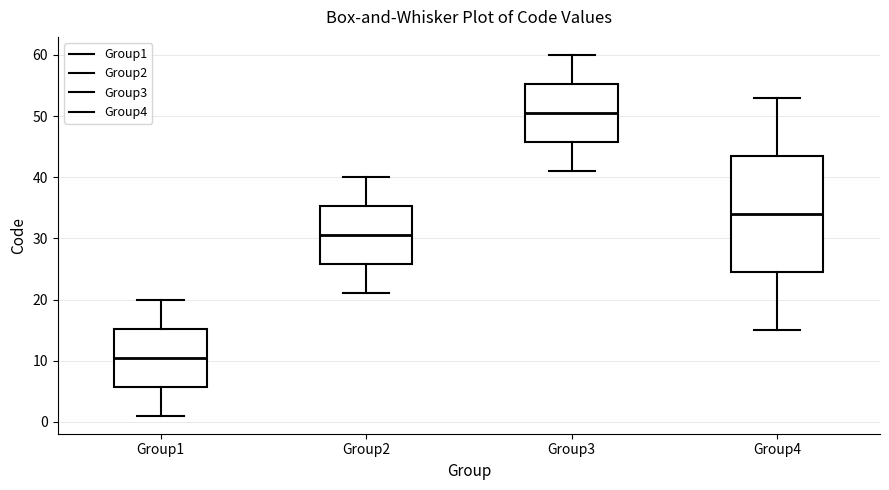

Comparing the boxes themselves (not the whiskers), which one is the tallest?

Group4